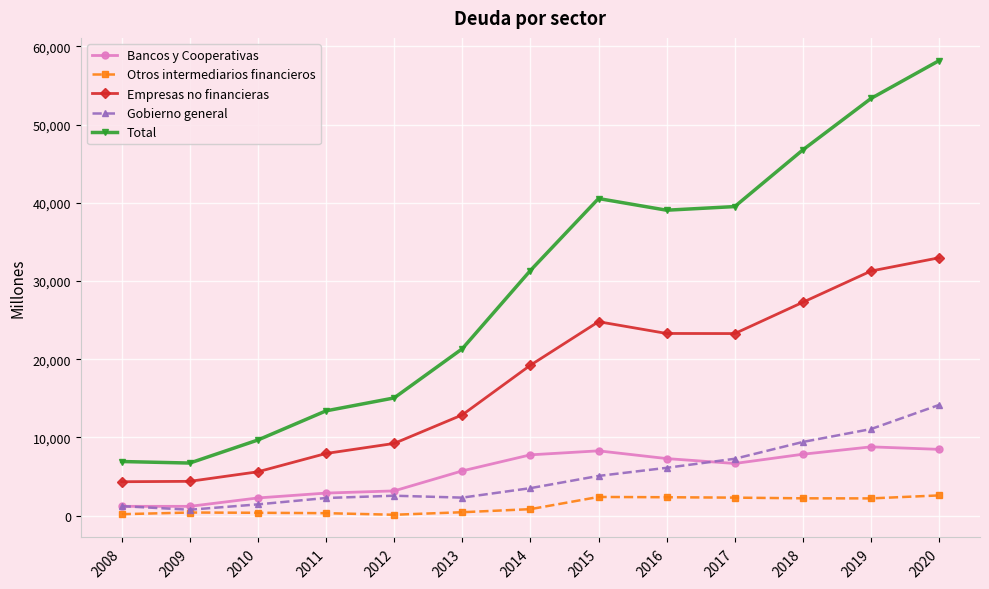

True or false: Empresas no financieras and Total intersect in this chart.

False